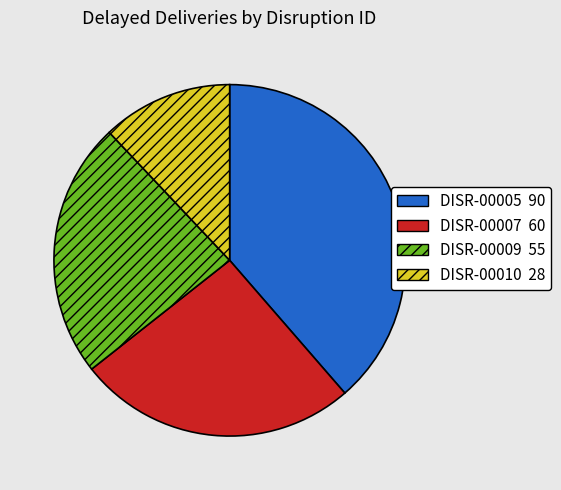

Is it true that DISR-00007 is 26% of the pie?

True